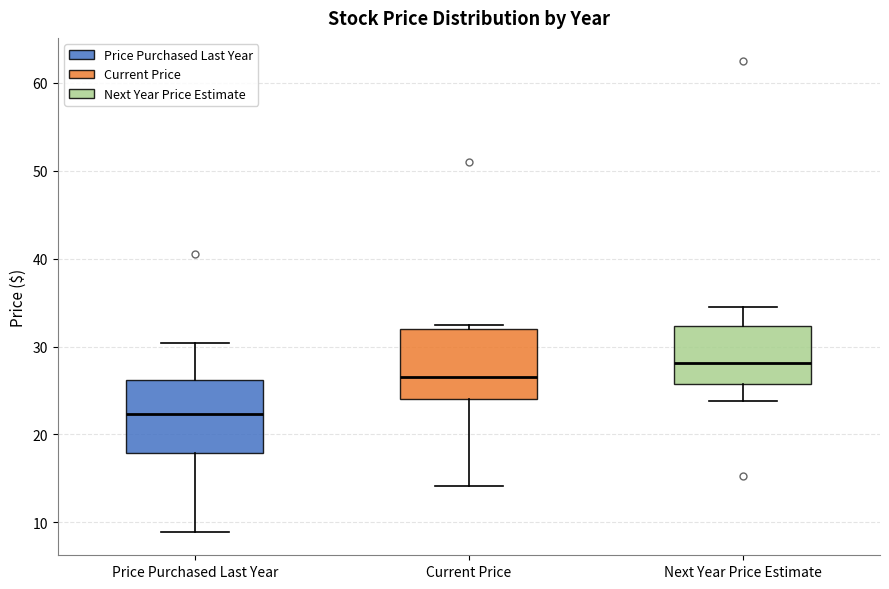

Reading left to right, transcribe this box plot: for each box, give where its median line is, the range the box spans, and where its two whiskers end, as read against the y-axis. The values are not printed on the chart, so give them approximately, as read against the axis.

Price Purchased Last Year: median 22, box 18 to 26, whiskers 9 to 30
Current Price: median 27, box 24 to 32, whiskers 14 to 33
Next Year Price Estimate: median 28, box 26 to 32, whiskers 24 to 35